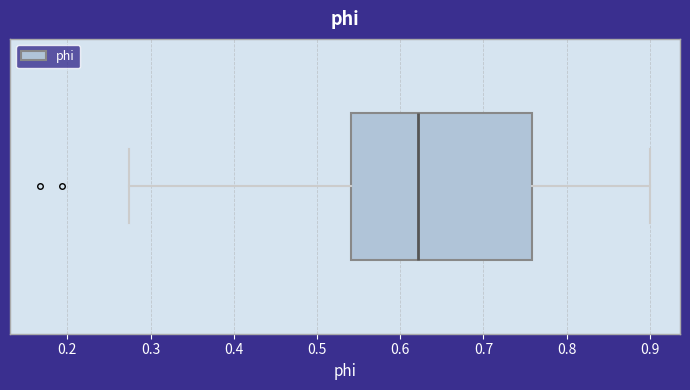

Transcribe this box plot: give where the median line is, the range the box spans, and where the two whiskers end, as read against the x-axis. The values are not printed on the chart, so give them approximately, as read against the axis.

median 0.62, box 0.54 to 0.76, whiskers 0.27 to 0.90